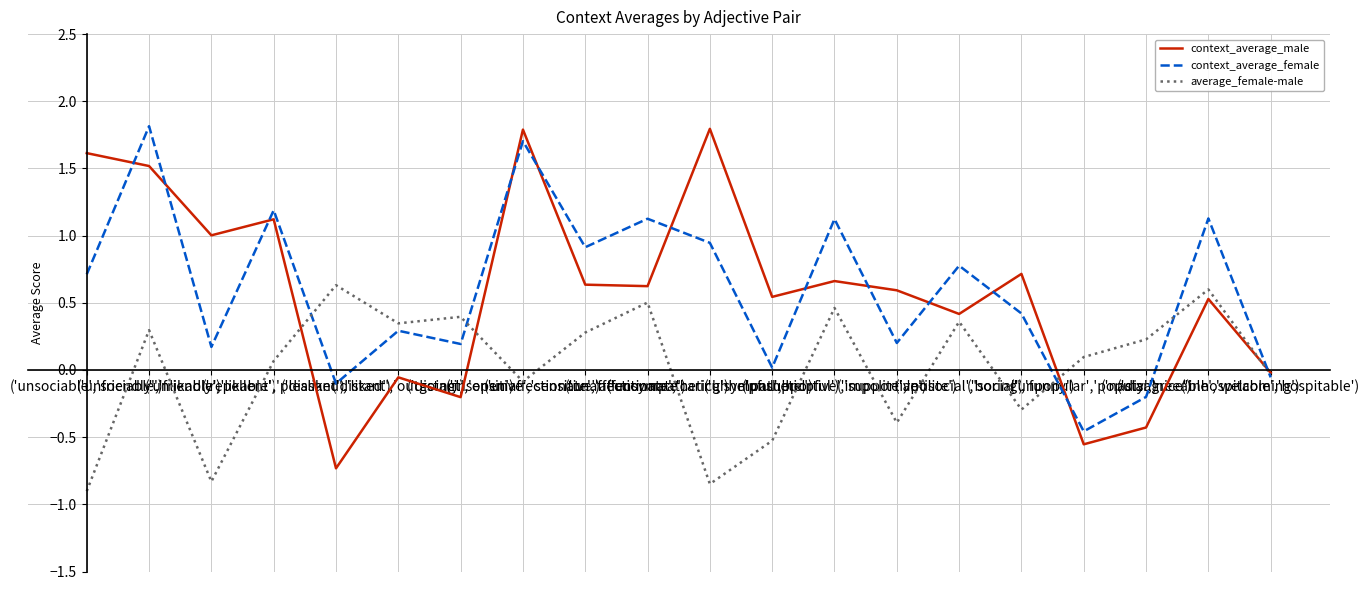

How many categories are shown in the chart?

20